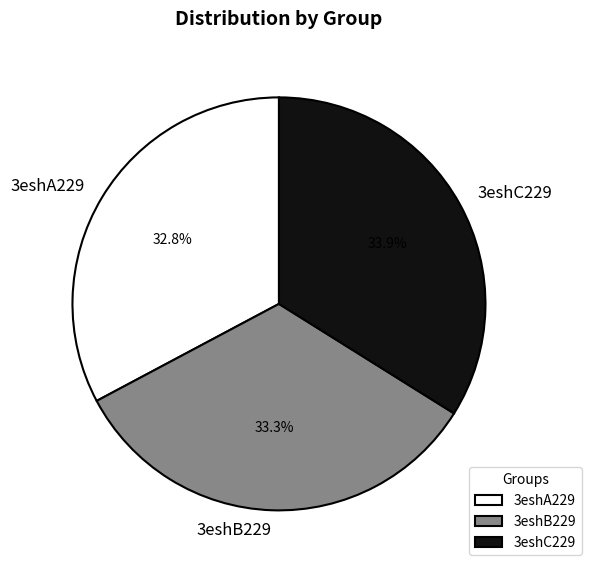

Approximately how many times larger is the value at 3eshC229 compared to 3eshA229?

1.0